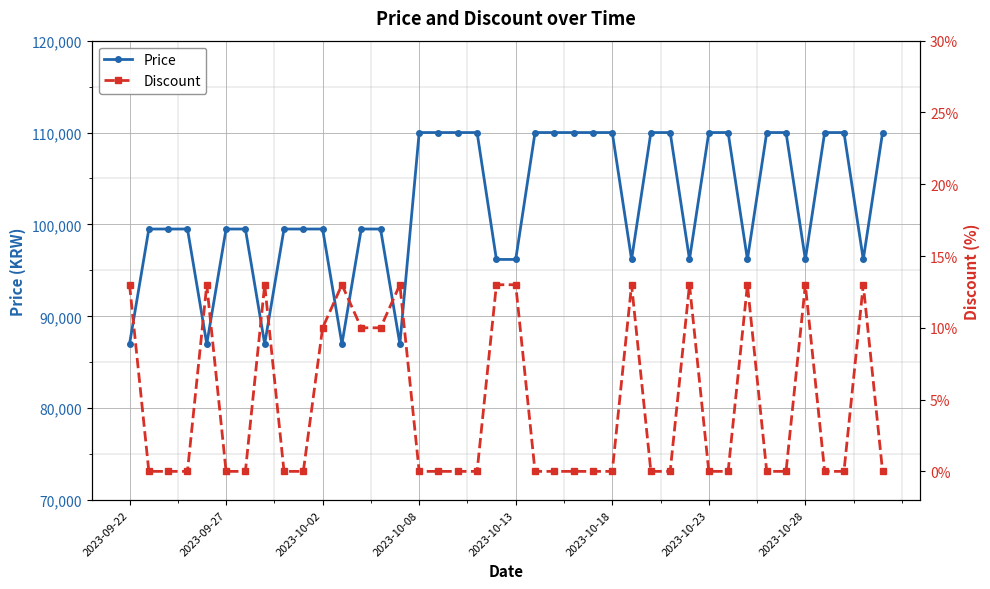

True or false: Discount and Price cross at least once.

False